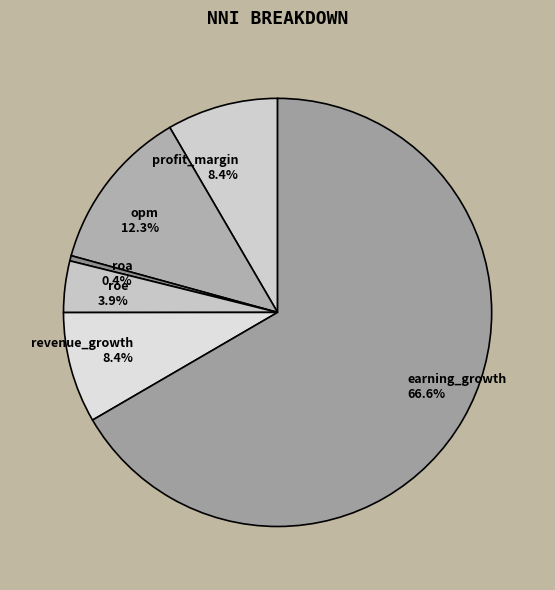

How many slices are in this pie chart?

6